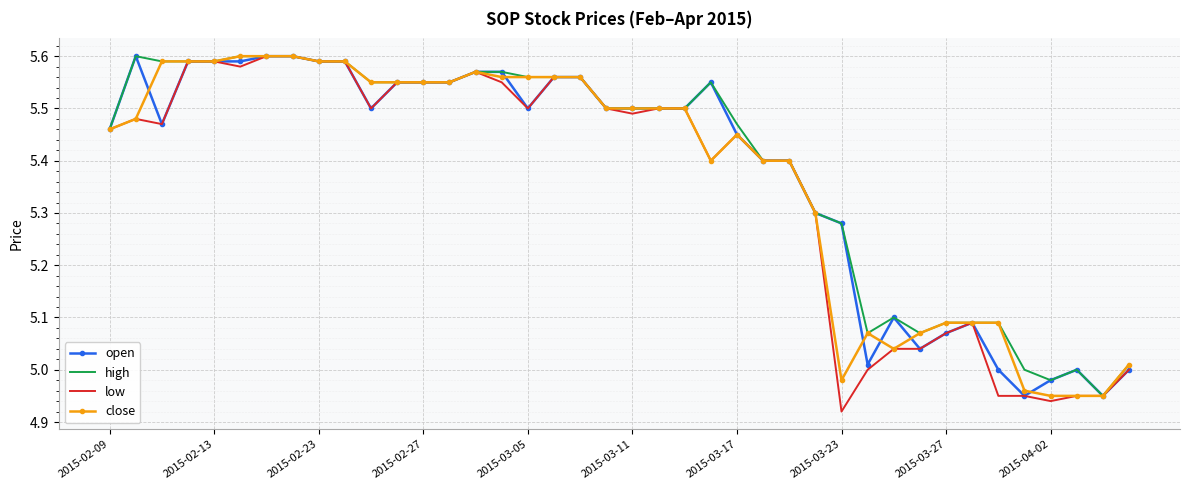

What are all the series names shown in the legend?

open, high, low, close